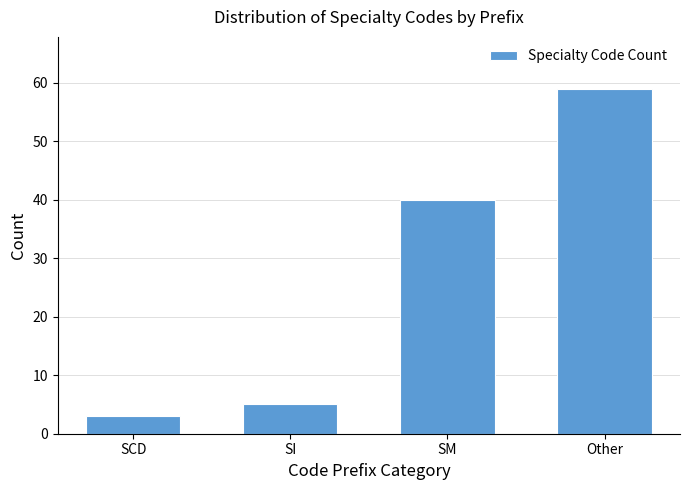

Reading right to left, what are all the values shown in this chart?

Other=59	SM=40	SI=5	SCD=3